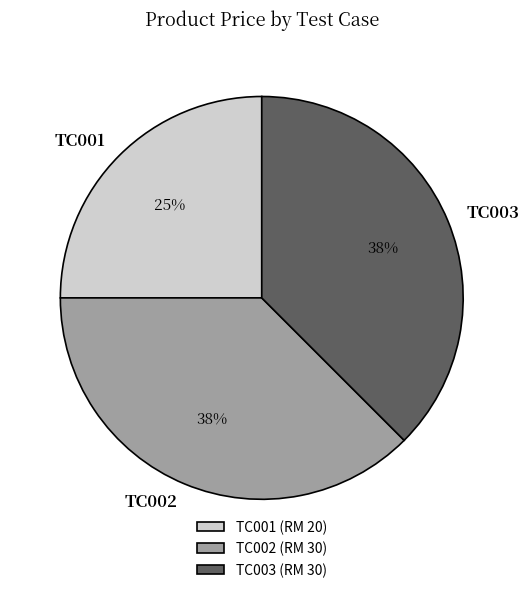

Between TC001 and TC003, which is larger?

TC003